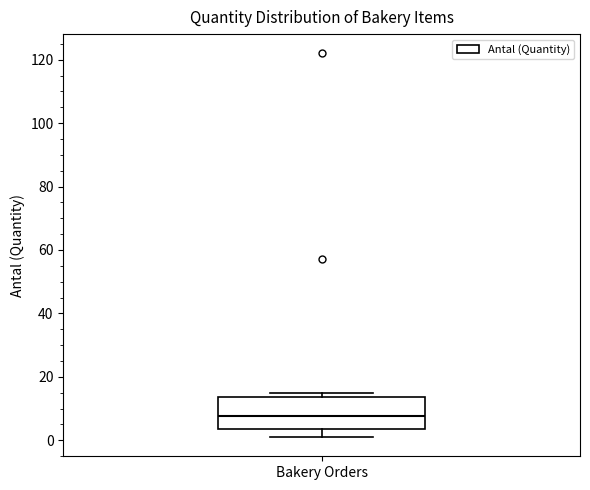

Read this box plot against the y-axis: the position of the median line, the range covered by the box, and the ends of both whiskers. The values are not printed on the chart, so give them approximately, as read against the axis.

median 8, box 4 to 14, whiskers 2 to 16